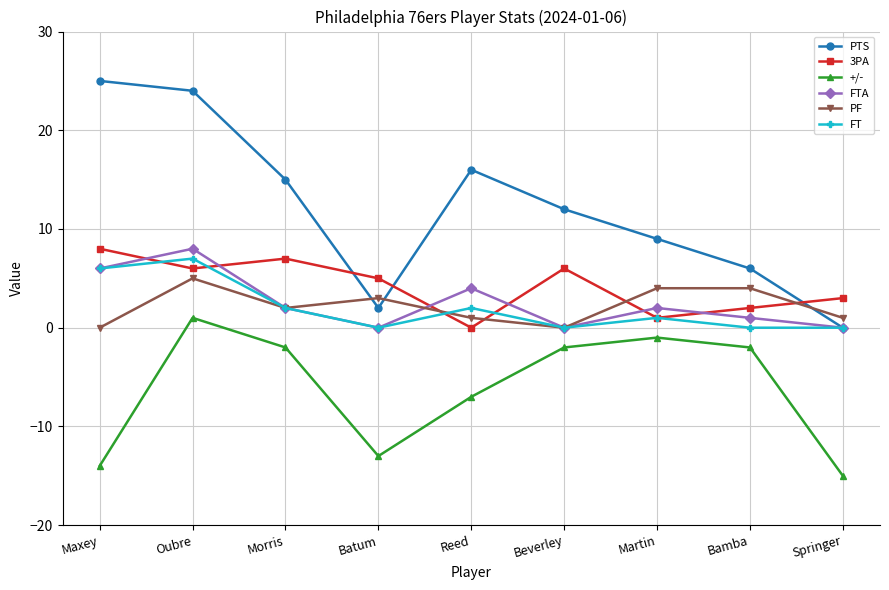

What are all the series names shown in the legend?

PTS, 3PA, +/-, FTA, PF, FT